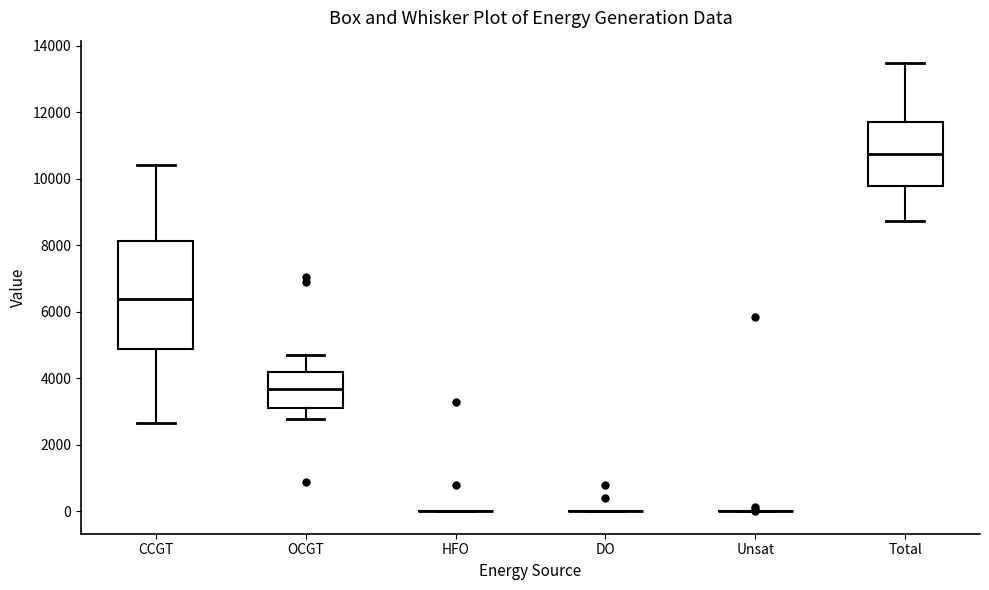

Reading left to right, read every box against the y-axis: the position of its median line, the range the box covers, and the ends of its whiskers. The values are not printed on the chart, so give them approximately, as read against the axis.

CCGT: median 6400, box 4800 to 8200, whiskers 2600 to 10400
OCGT: median 3600, box 3000 to 4200, whiskers 2800 to 4800
HFO: box collapsed to a line at 0, whiskers 0 to 0
DO: box collapsed to a line at 0, whiskers 0 to 0
Unsat: box collapsed to a line at 0, whiskers 0 to 0
Total: median 10800, box 9800 to 11800, whiskers 8800 to 13400